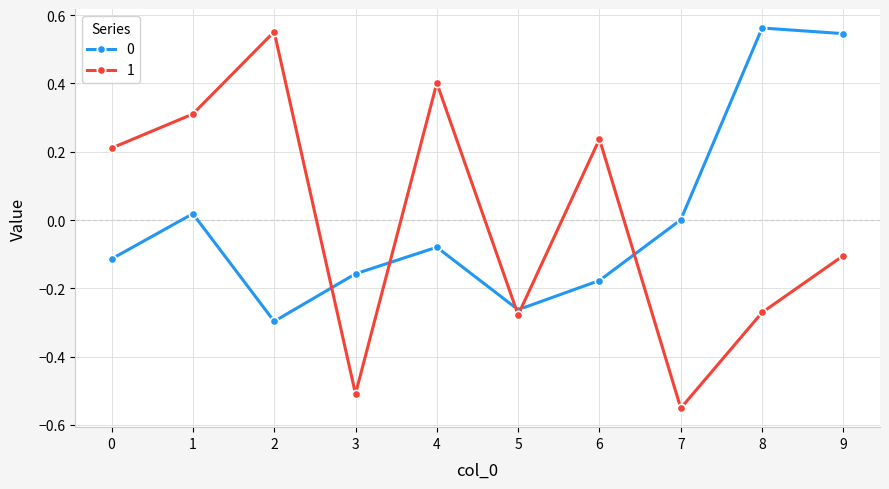

The value of 1 at 1 is 0.3. True or false?

True